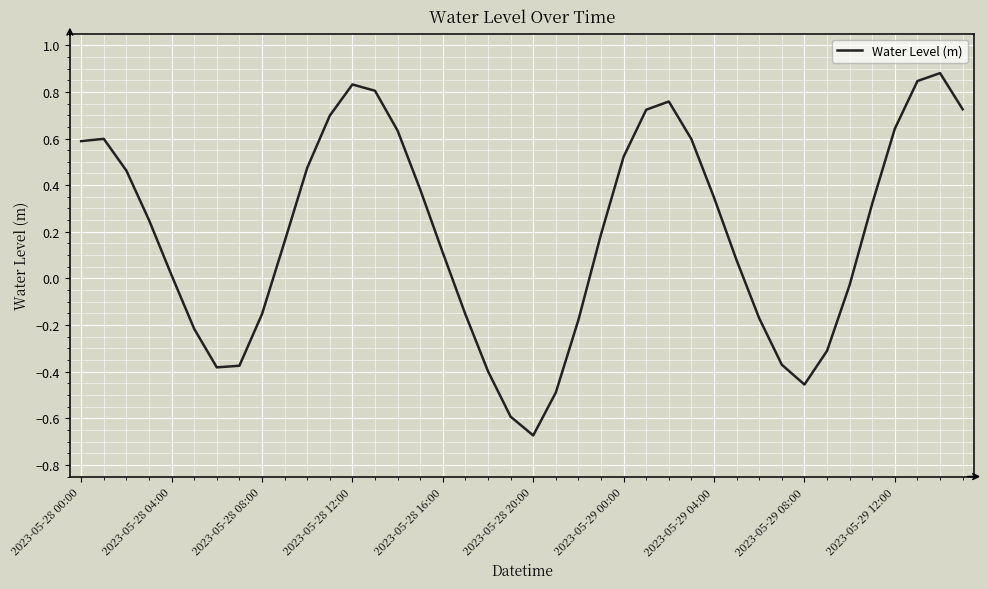

What is the difference between the maximum and minimum values?

1.6